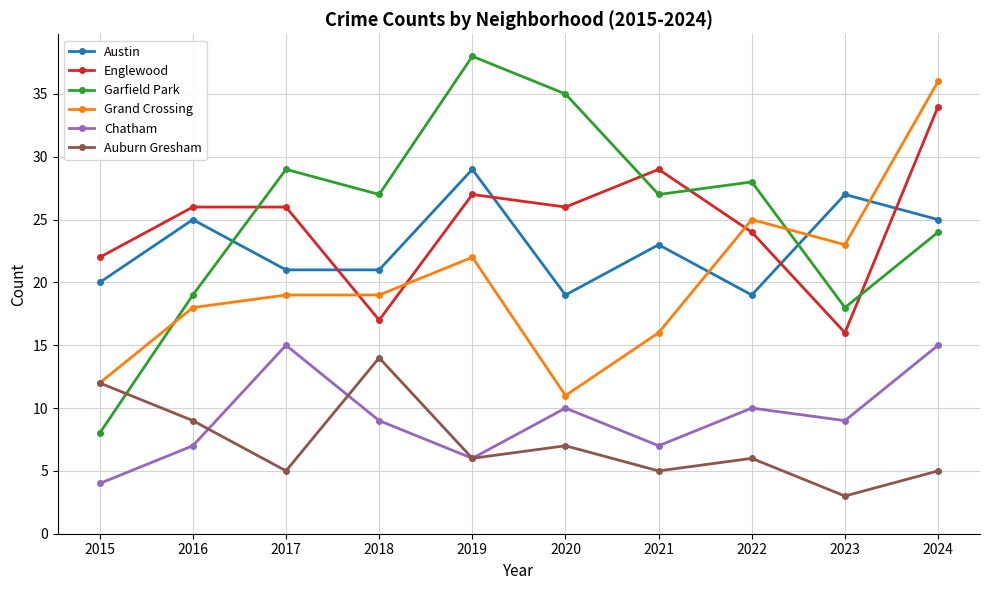

Where does the Auburn Gresham series first go above 6?

2015